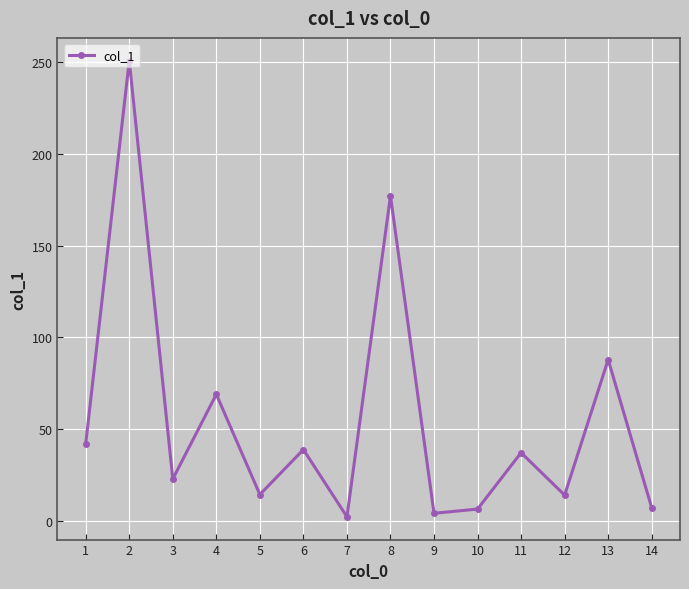

Approximately how many times larger is the value at 2 compared to 7?

109.0